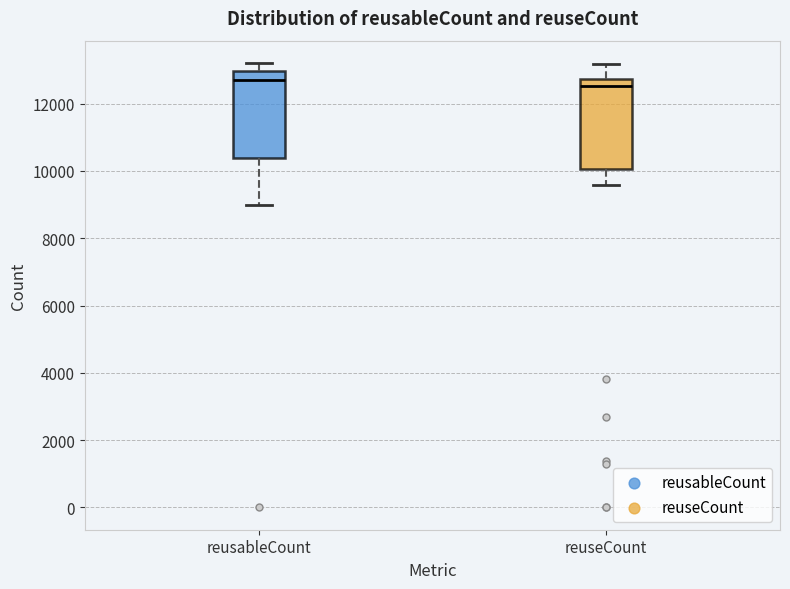

Reading left to right, transcribe this box plot: for each box, give where its median line is, the range the box spans, and where its two whiskers end, as read against the y-axis. The values are not printed on the chart, so give them approximately, as read against the axis.

reusableCount: median 12600, box 10400 to 13000, whiskers 9000 to 13200
reuseCount: median 12600, box 10000 to 12800, whiskers 9600 to 13200